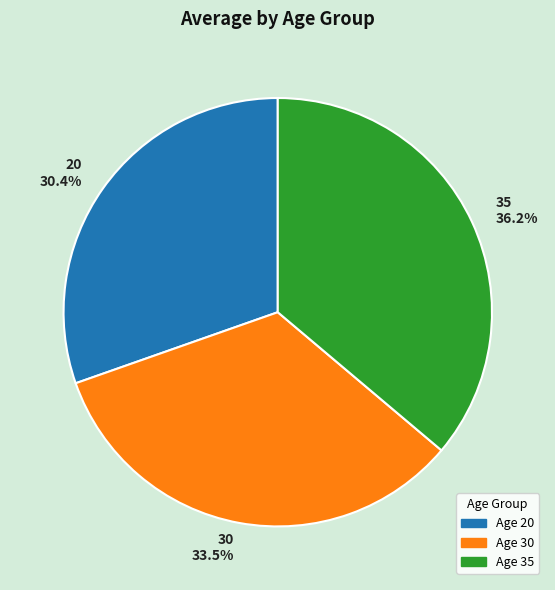

The 35 slice represents 43% of the pie. True or false?

False